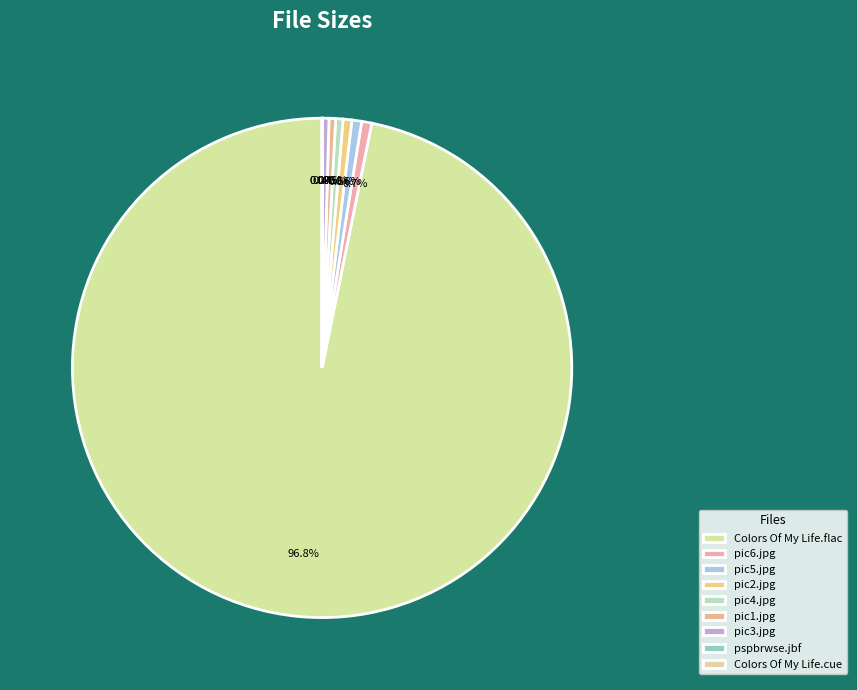

How many slices are in this pie chart?

9